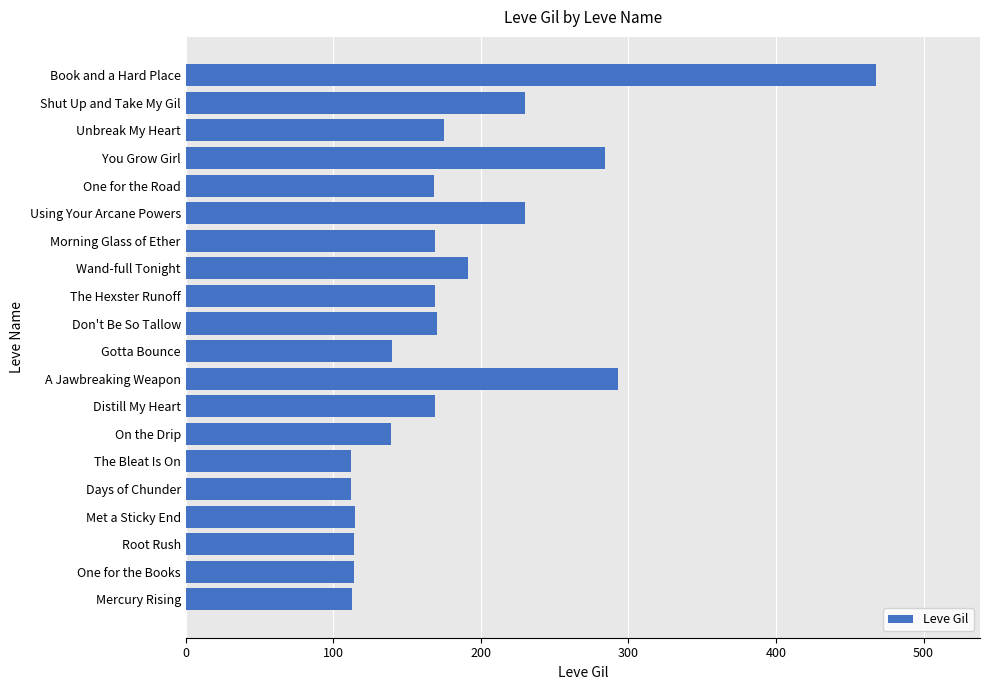

Which has a higher value, You Grow Girl or Morning Glass of Ether?

You Grow Girl